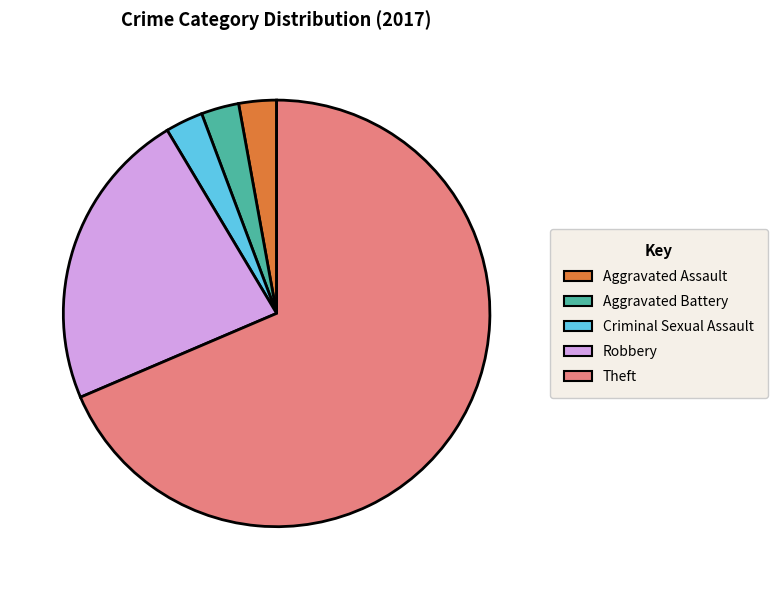

Which category has the biggest portion of the pie?

Theft